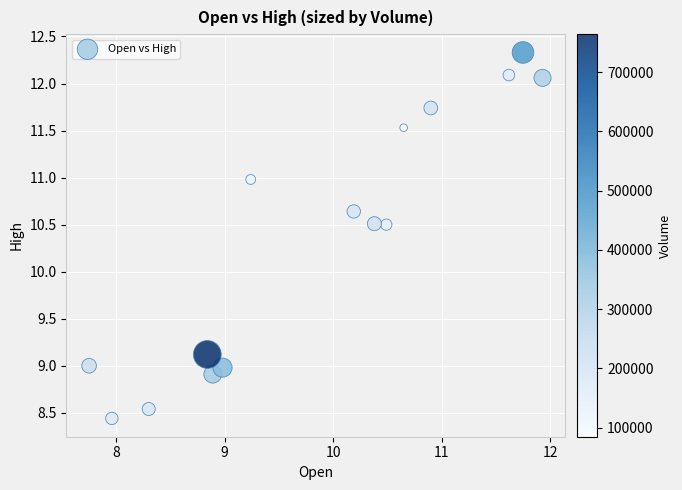

What is the range of X values (max minus min)?

4.2